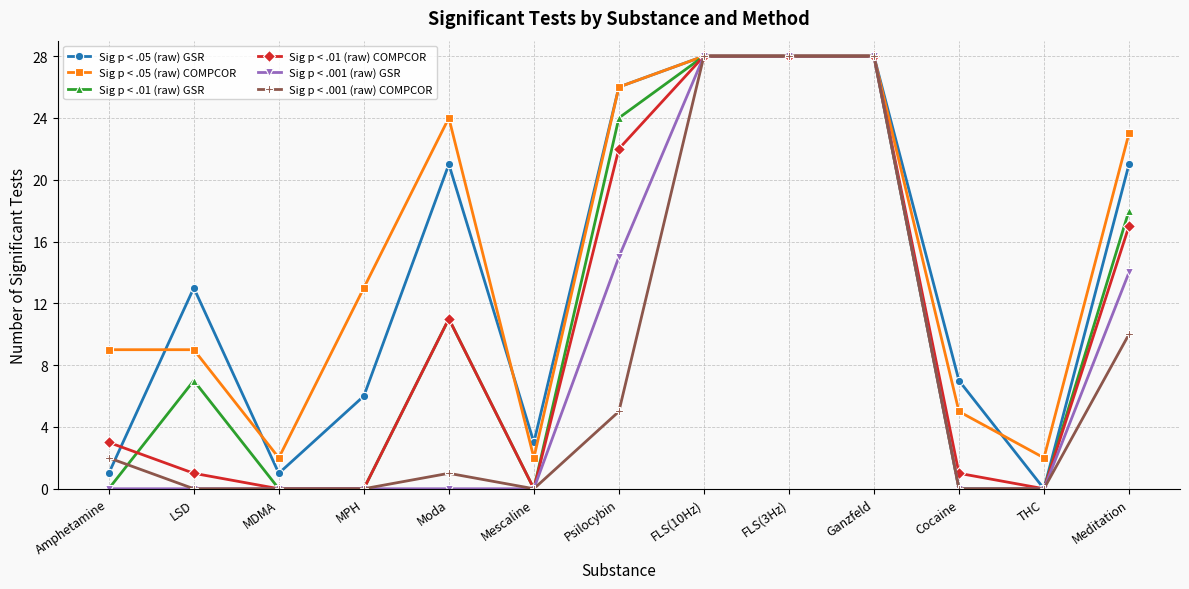

Where is the first local maximum for Sig p < .01 (raw) COMPCOR?

Moda